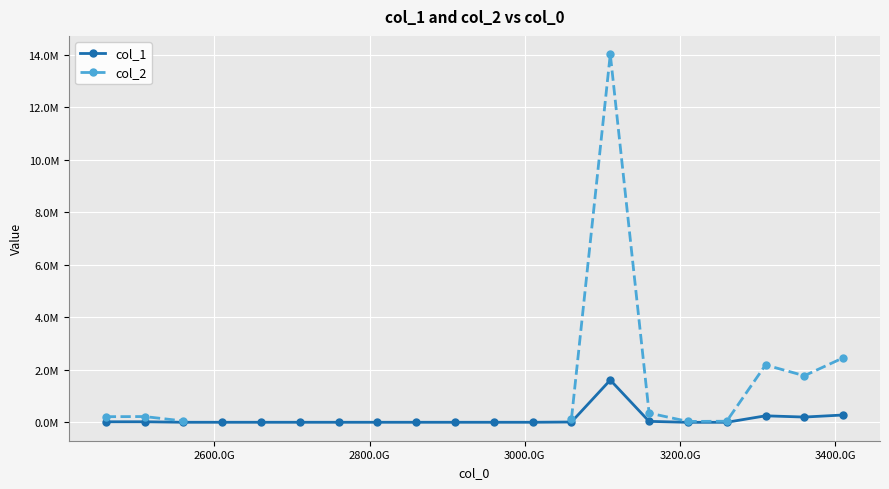

True or false: col_2 and col_1 cross at least once.

False